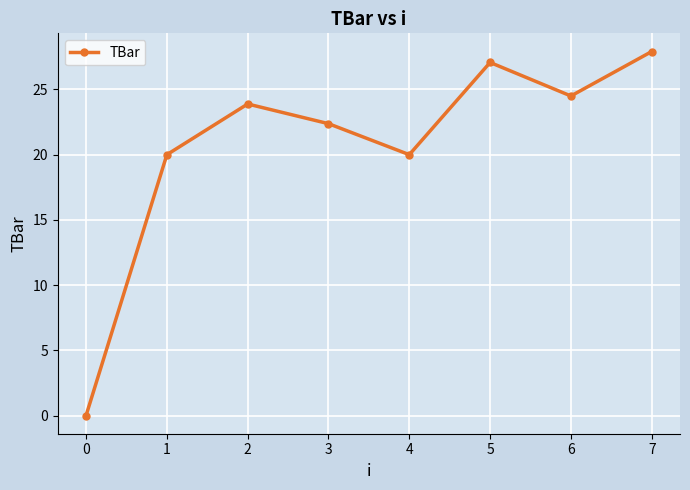

What is the value of the 6th point from the left?

27.1